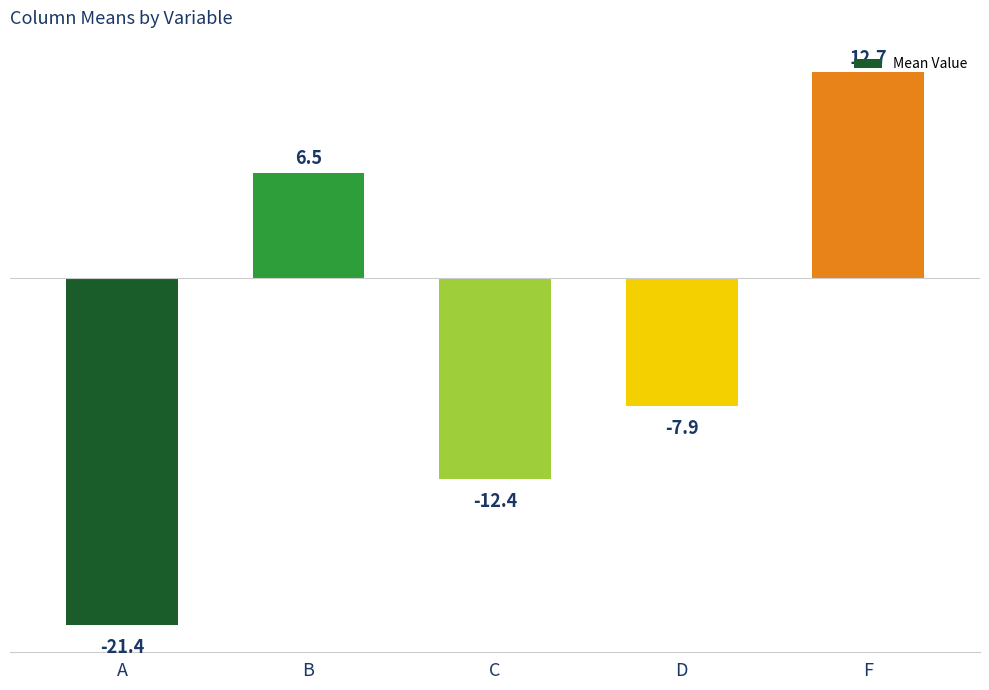

Reading left to right, what are all the values shown in this chart?

-21.4	6.5	-12.4	-7.9	12.7